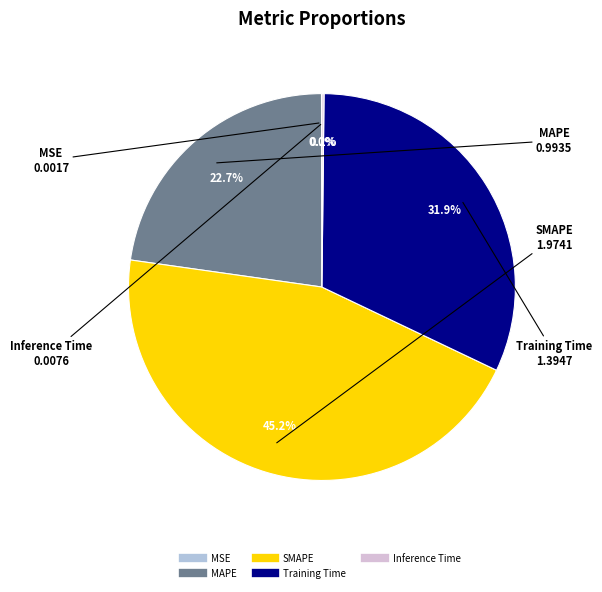

What is the largest slice in the pie chart?

SMAPE